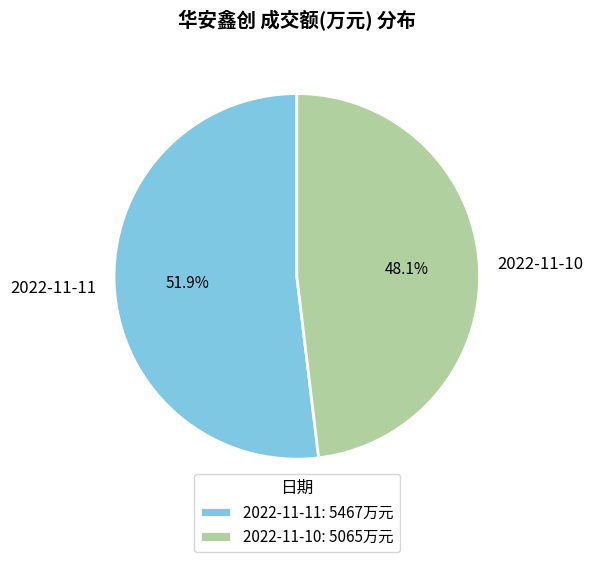

What is the largest slice in the pie chart?

2022-11-11